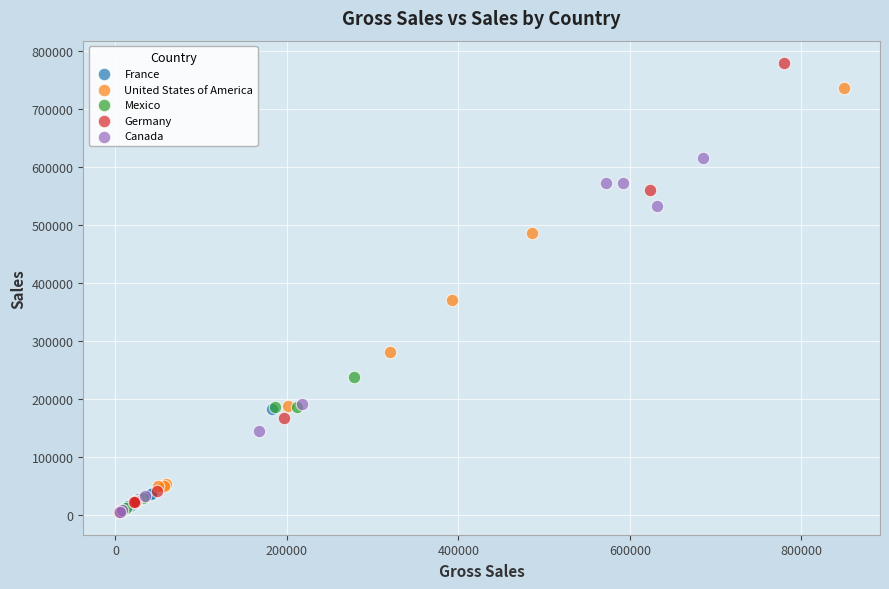

Which series contains the highest Y value?

Germany